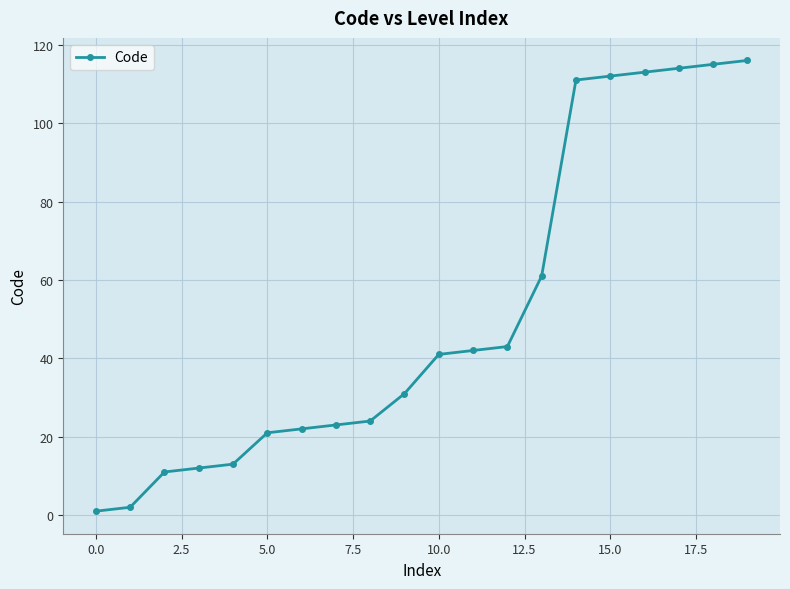

What is the difference between the maximum and minimum values?

115